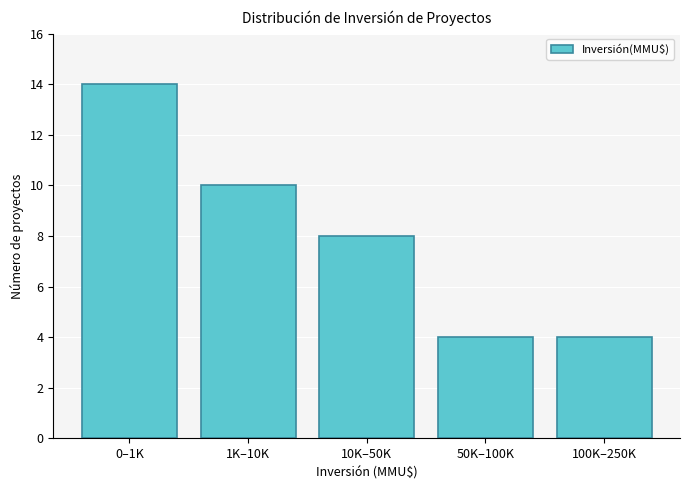

Reading left to right, transcribe all the data shown in this chart.

14	10	8	4	4